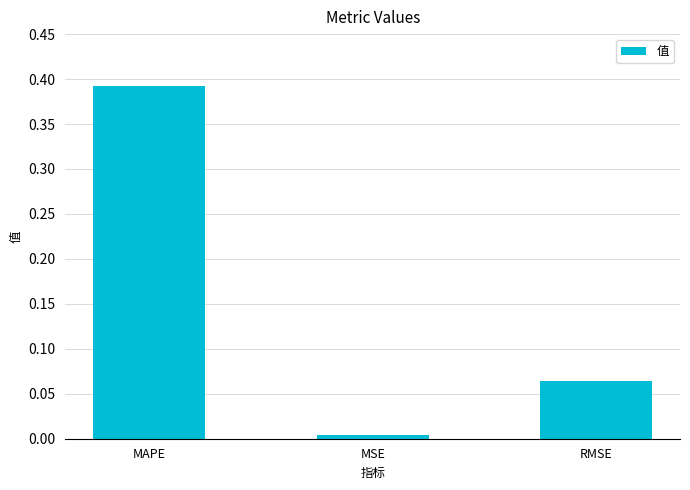

What is the label of the 3rd bar from the left?

RMSE